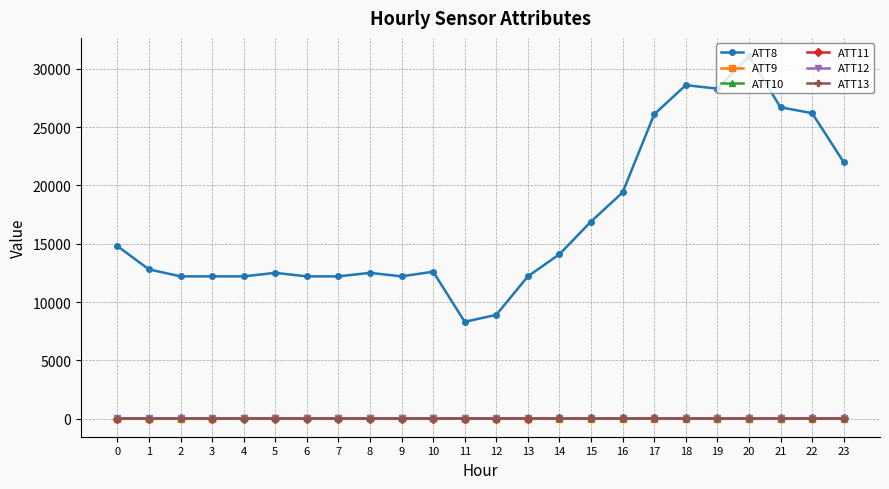

The value of ATT11 at 2 is 8.3. True or false?

True